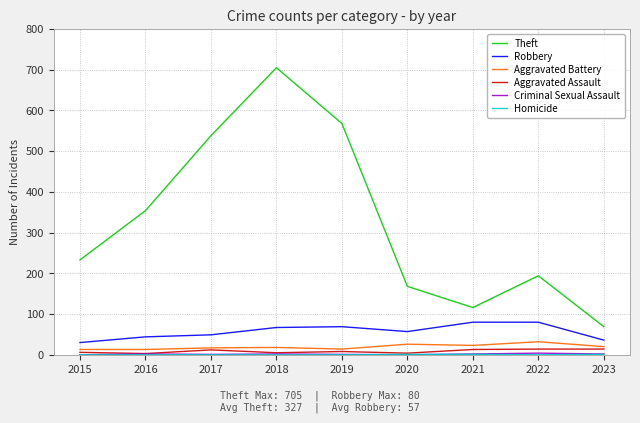

Which series has the largest range (max minus min)?

Theft